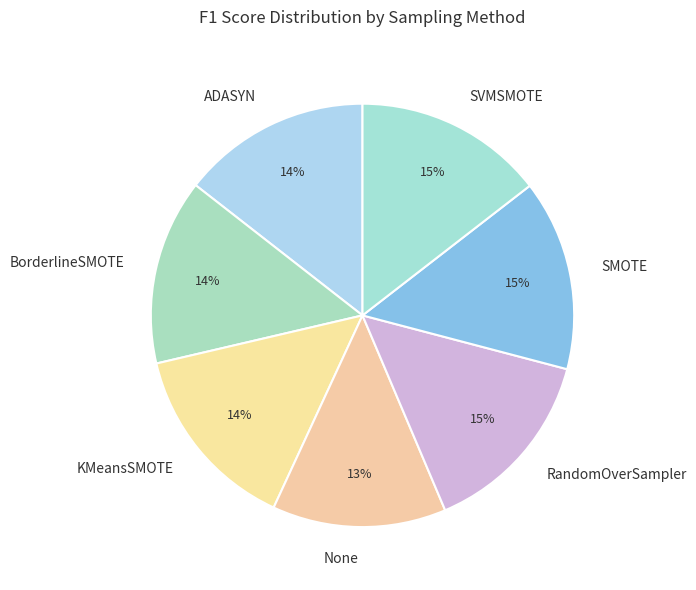

The ADASYN slice represents 14% of the pie. True or false?

True